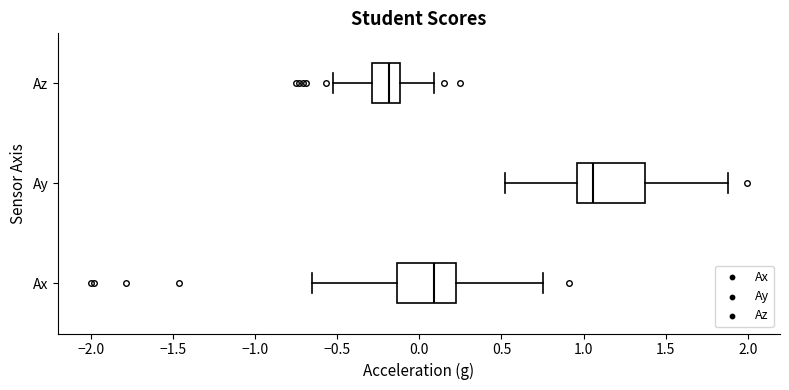

Which box is the widest, from its left edge to its right edge?

Ay